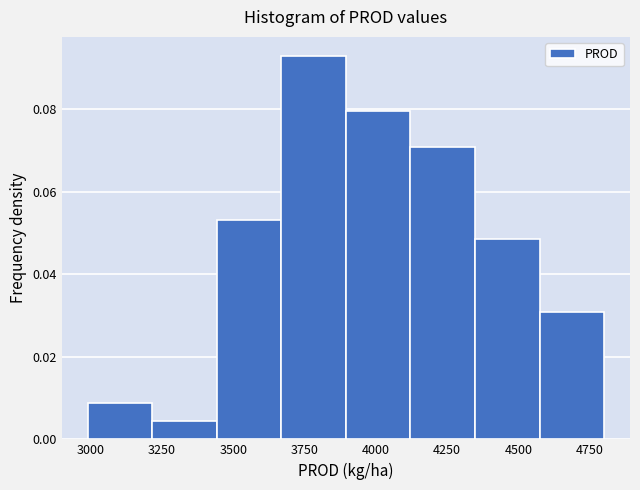

What is the height of the bar covering 3200 to 3450 on the x-axis? Neither the bar edges nor the heights are printed on the chart, so give them approximately, as read against the axes.

0.004